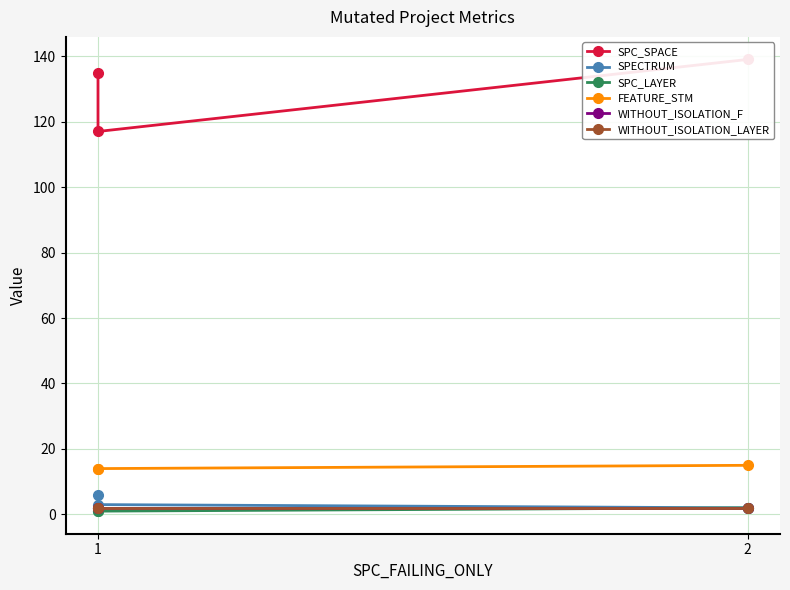

What are all the series names shown in the legend?

SPC_SPACE, SPECTRUM, SPC_LAYER, FEATURE_STM, WITHOUT_ISOLATION_F, WITHOUT_ISOLATION_LAYER